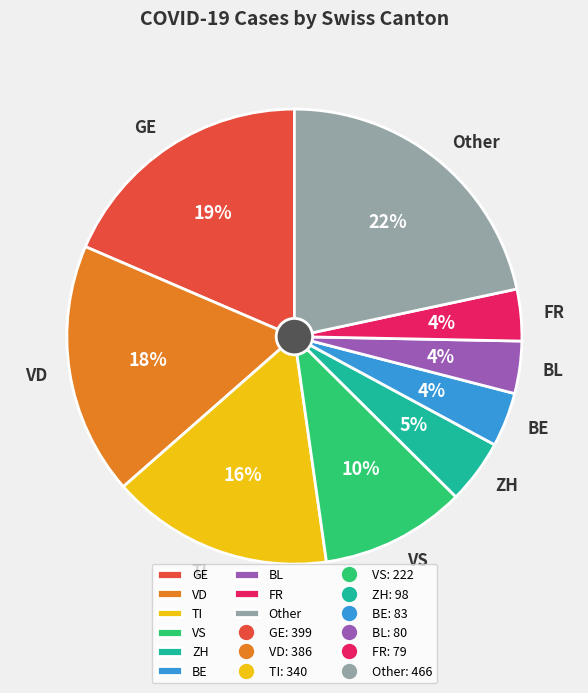

Which category has the biggest portion of the pie?

Other